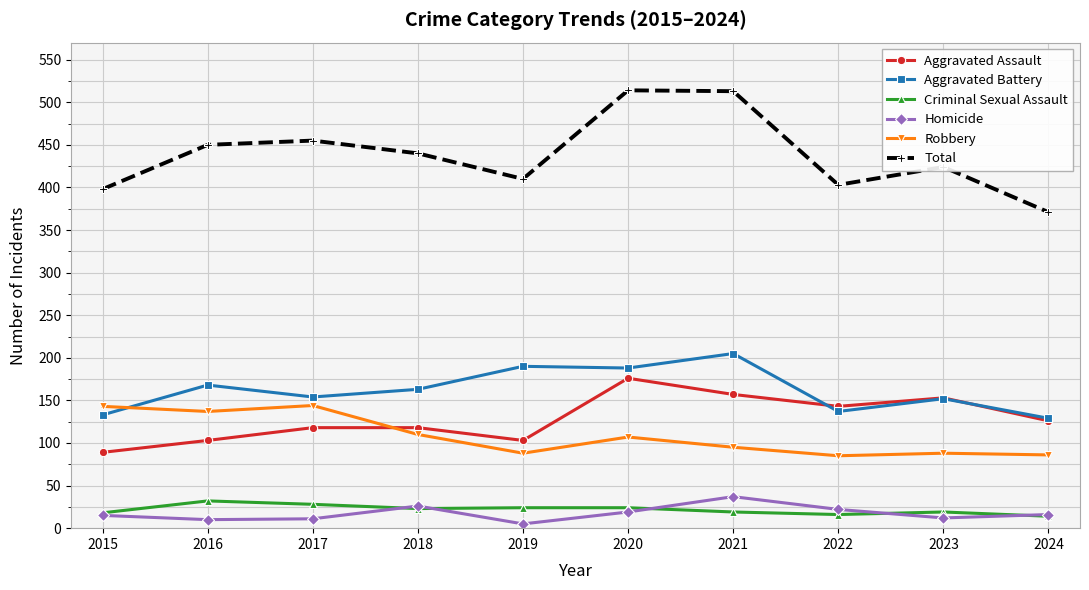

What is the value of the Aggravated Battery point at the 1st from the left?

133